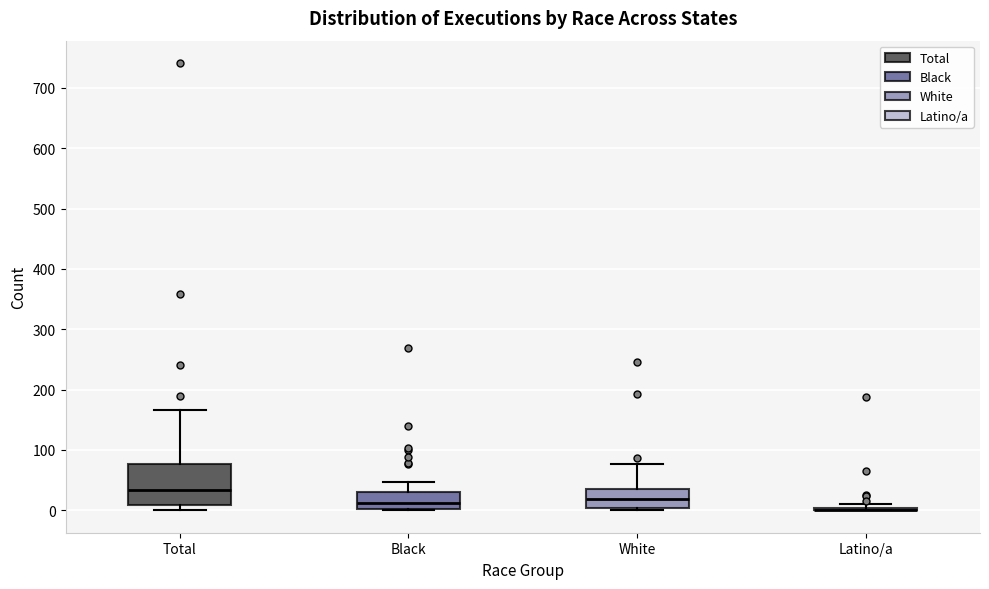

Comparing the boxes themselves (not the whiskers), which one is the tallest?

Total